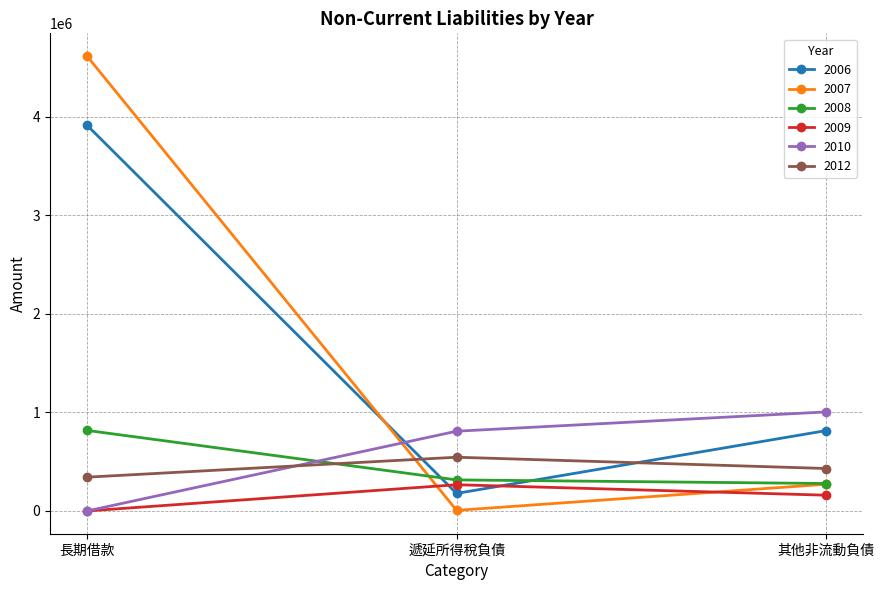

How many categories are shown in the chart?

3